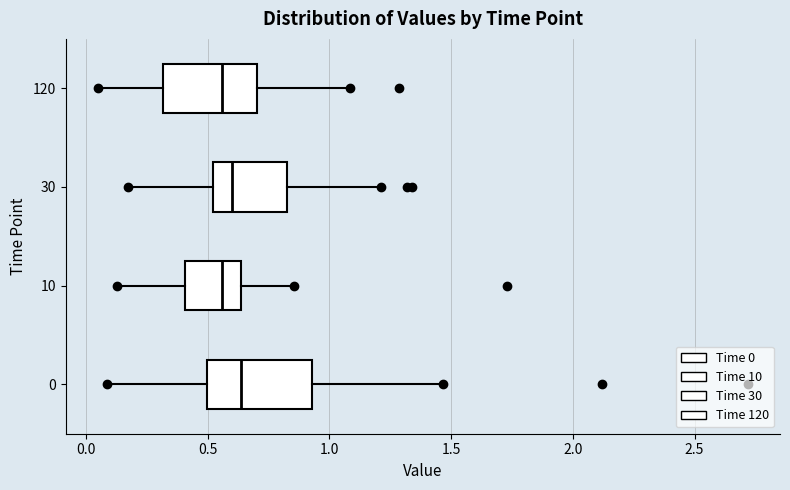

Reading bottom to top, transcribe this box plot: for each box, give where its median line is, the range the box spans, and where its two whiskers end, as read against the x-axis. The values are not printed on the chart, so give them approximately, as read against the axis.

0: median 0.65, box 0.50 to 0.95, whiskers 0.10 to 1.45
10: median 0.55, box 0.40 to 0.65, whiskers 0.15 to 0.85
30: median 0.60, box 0.50 to 0.80, whiskers 0.15 to 1.20
120: median 0.55, box 0.30 to 0.70, whiskers 0.05 to 1.10